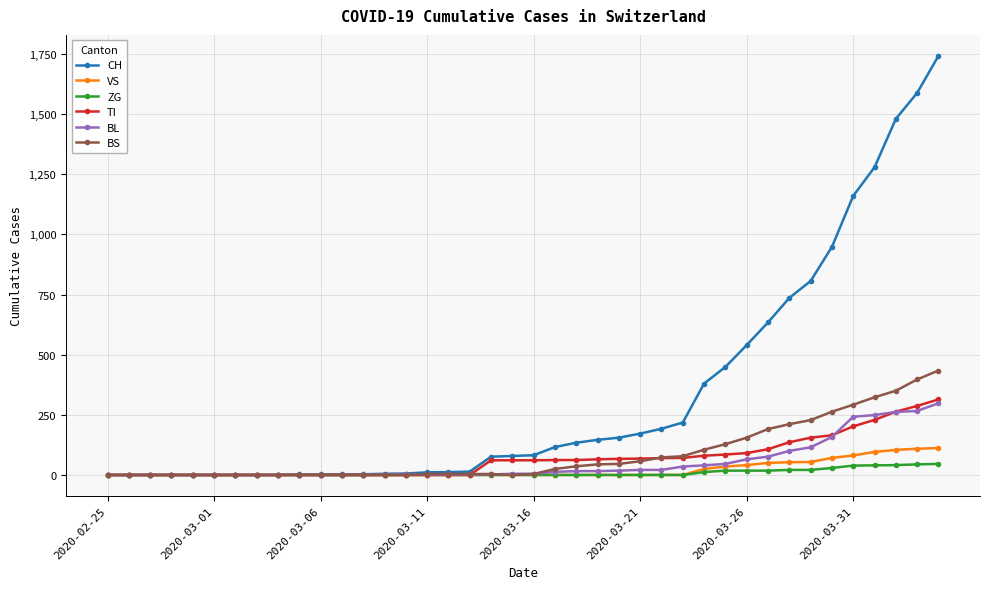

How many lines are shown in the chart?

6